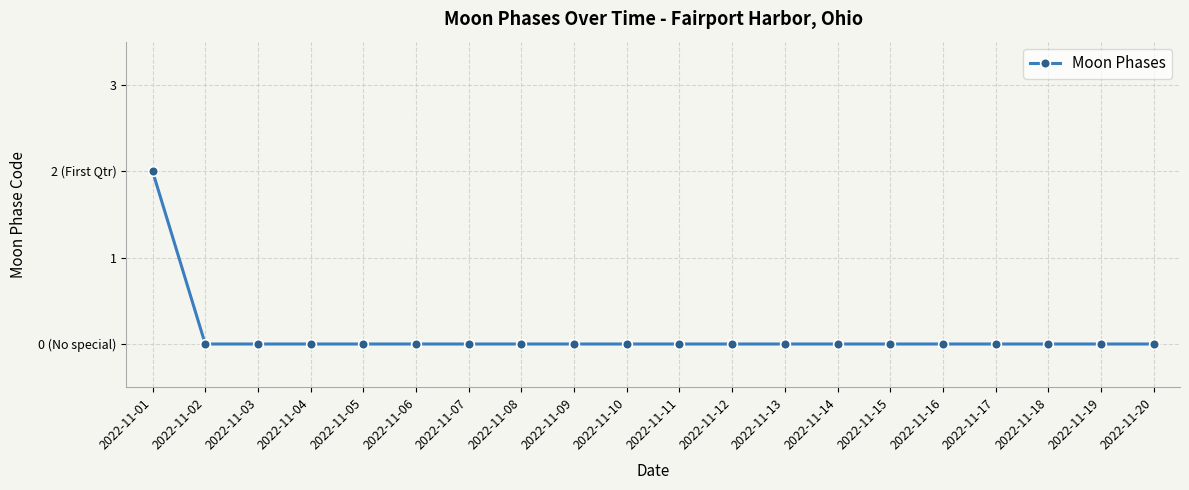

Does the chart have visible grid lines?

Yes